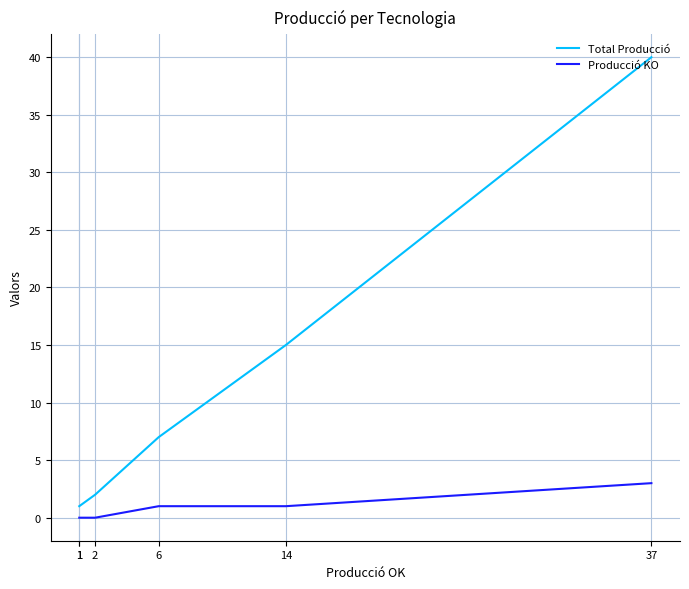

List the series in order of their overall mean, lowest first.

Producció KO, Total Producció